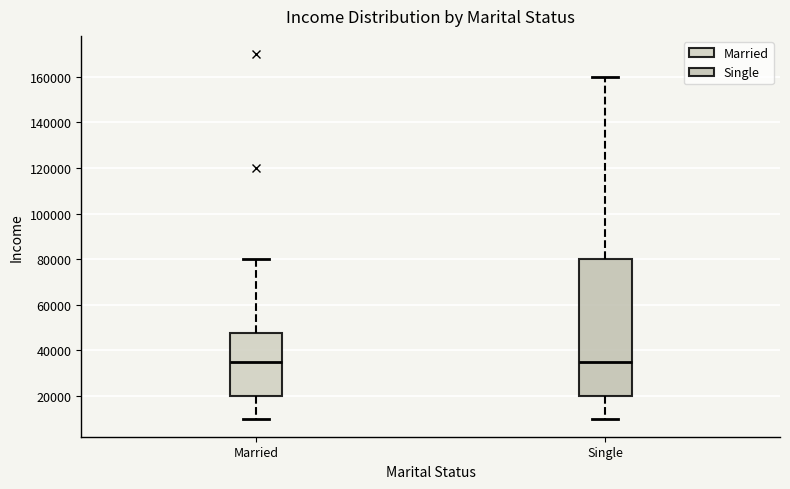

Reading left to right, read every box against the y-axis: the position of its median line, the range the box covers, and the ends of its whiskers. The values are not printed on the chart, so give them approximately, as read against the axis.

Married: median 36000, box 20000 to 48000, whiskers 10000 to 80000
Single: median 36000, box 20000 to 80000, whiskers 10000 to 160000